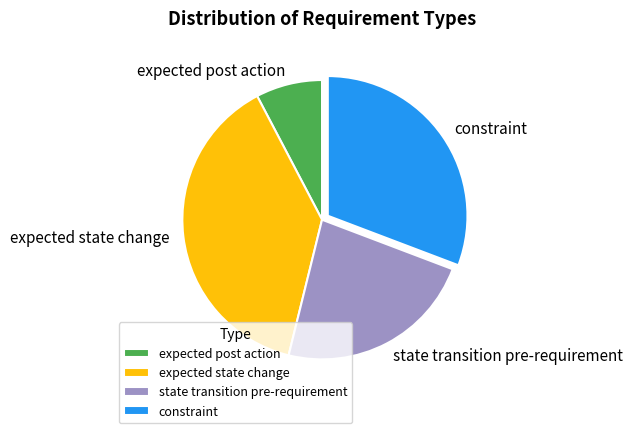

Between constraint and state transition pre-requirement, which is larger?

constraint